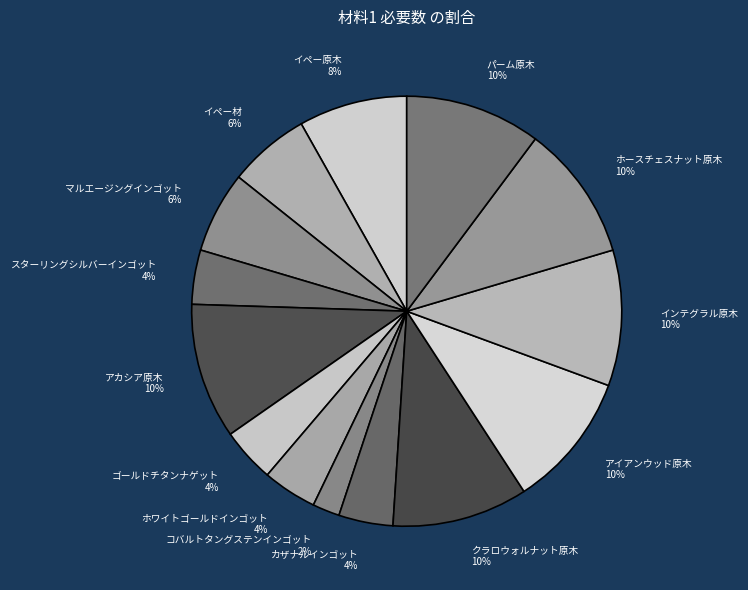

To the nearest percent, what is the difference between the ホワイトゴールドインゴット and アイアンウッド原木 slice percentages?

6%